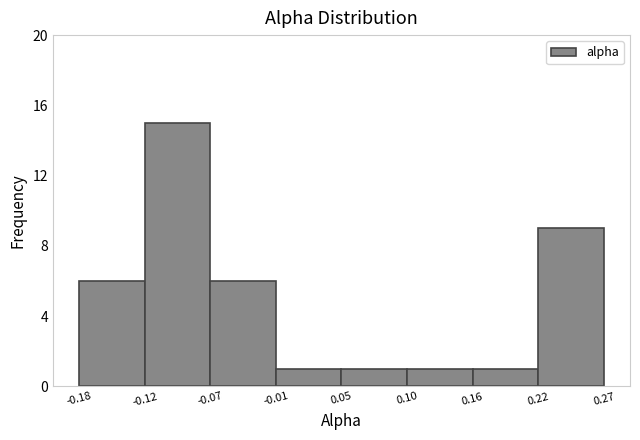

Reading left to right, list every bar in this chart as the range it spans on the x-axis followed by its height. The values are not printed on the chart, so give them approximately, as read against the axis.

-0.18 to -0.12: 6
-0.12 to -0.07: 15
-0.07 to -0.01: 6
-0.01 to 0.05: 1
0.05 to 0.10: 1
0.10 to 0.16: 1
0.16 to 0.22: 1
0.22 to 0.27: 9